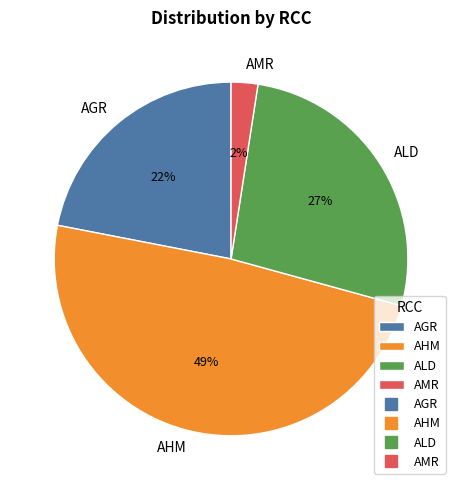

To the nearest percent, what portion does AHM represent?

49%